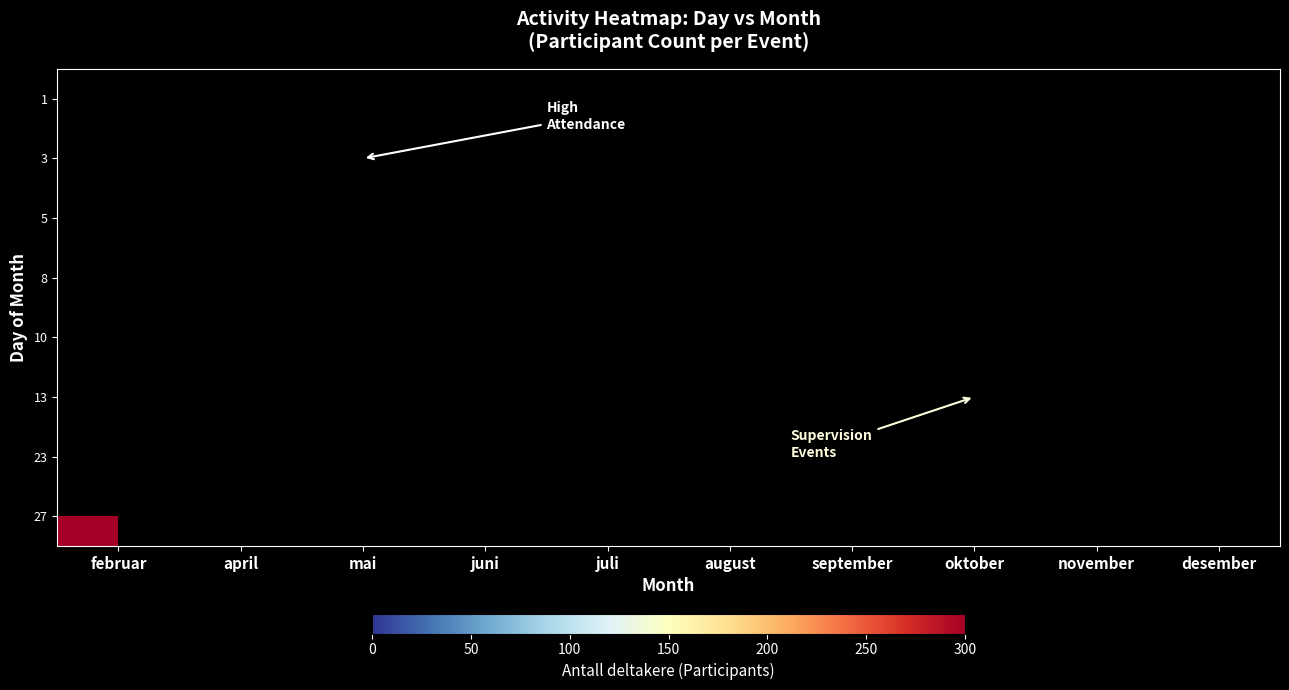

List the labels in order of 8 value, largest first.

februar, april, mai, juni, juli, august, september, oktober, november, desember